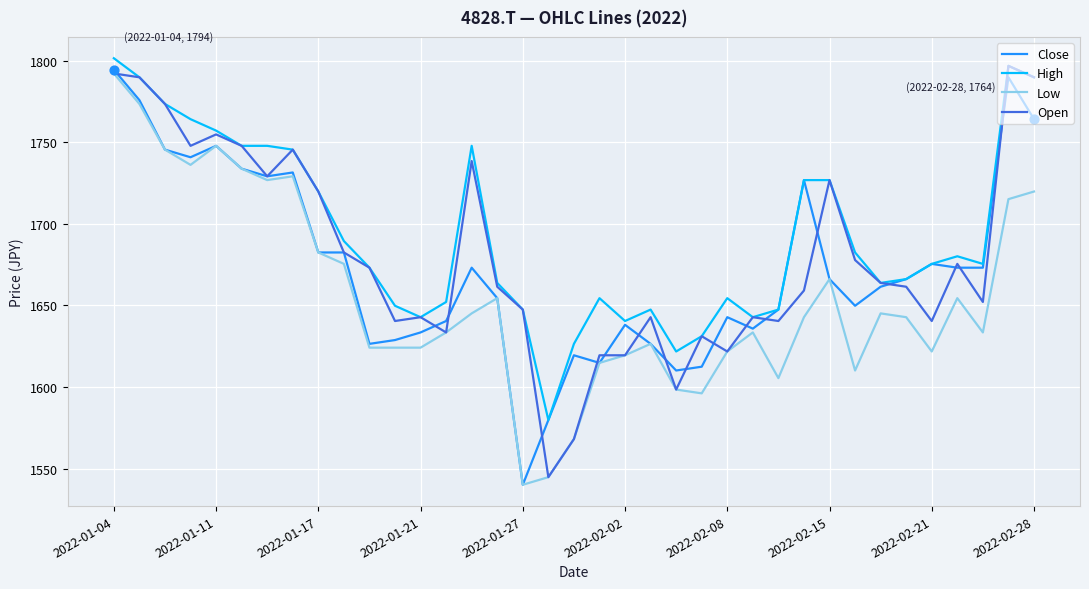

What is the maximum value shown in the chart?

1801.4